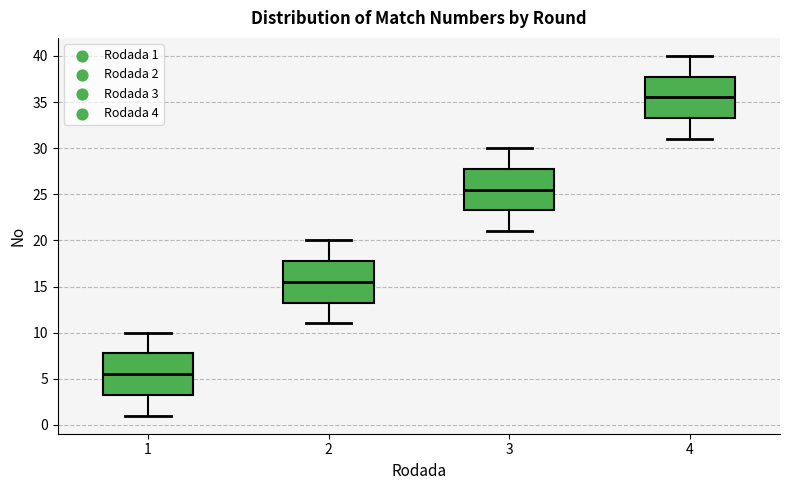

Reading left to right, transcribe this box plot: for each box, give where its median line is, the range the box spans, and where its two whiskers end, as read against the y-axis. The values are not printed on the chart, so give them approximately, as read against the axis.

1: median 5.5, box 3.5 to 8.0, whiskers 1.0 to 10.0
2: median 15.5, box 13.5 to 18.0, whiskers 11.0 to 20.0
3: median 25.5, box 23.5 to 28.0, whiskers 21.0 to 30.0
4: median 35.5, box 33.5 to 38.0, whiskers 31.0 to 40.0